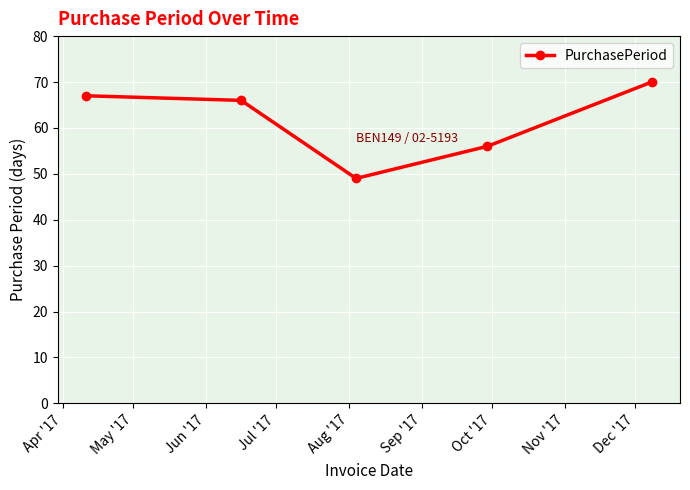

What is the maximum value shown in the chart?

70